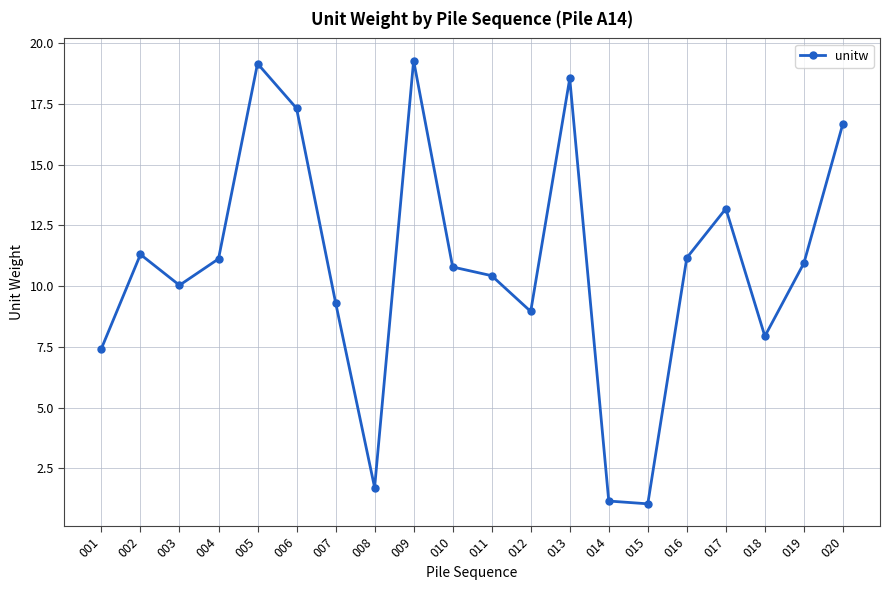

Is it true that the value at 013 is 26.6?

False